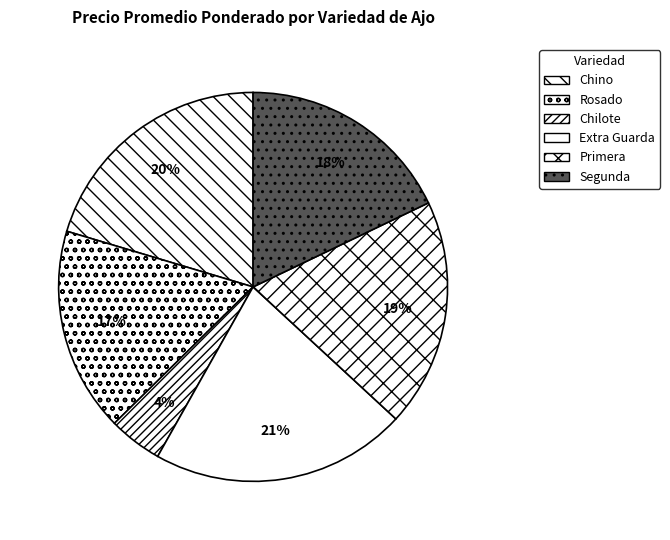

What percentage is the Extra Guarda slice, to the nearest percent?

21%